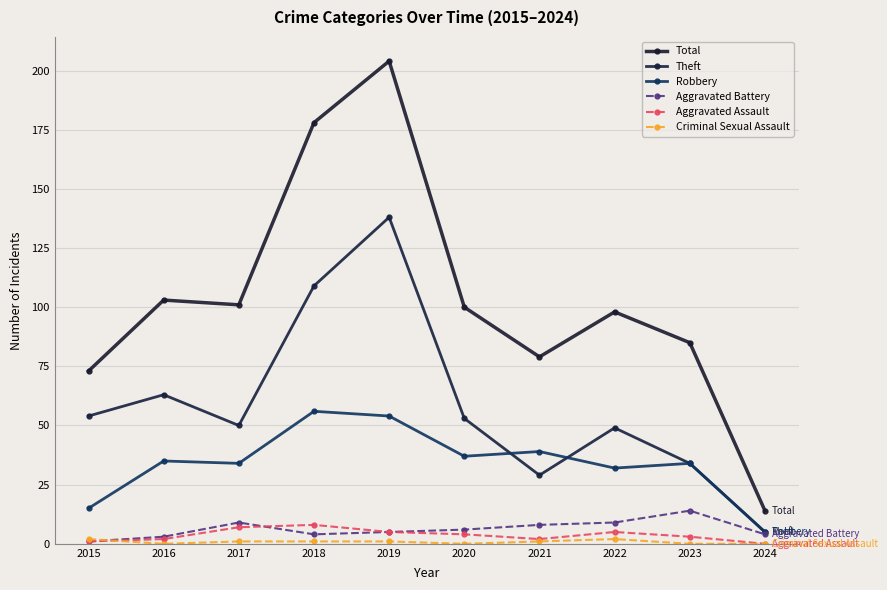

At which label is Criminal Sexual Assault closest to 1?

2017